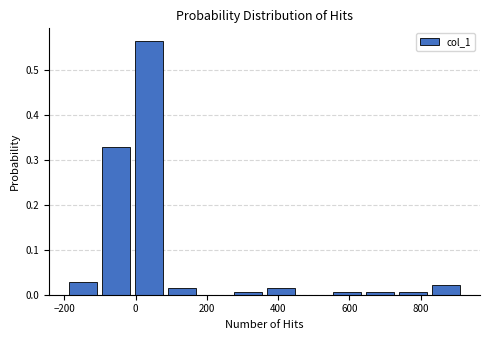

Which range on the x-axis has the tallest bar?

0 to 80